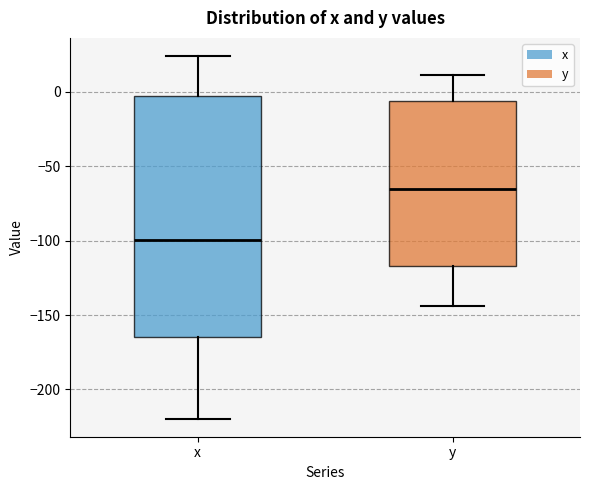

Reading left to right, read every box against the y-axis: the position of its median line, the range the box covers, and the ends of its whiskers. The values are not printed on the chart, so give them approximately, as read against the axis.

x: median -100, box -165 to -5, whiskers -220 to 25
y: median -65, box -115 to -5, whiskers -145 to 10